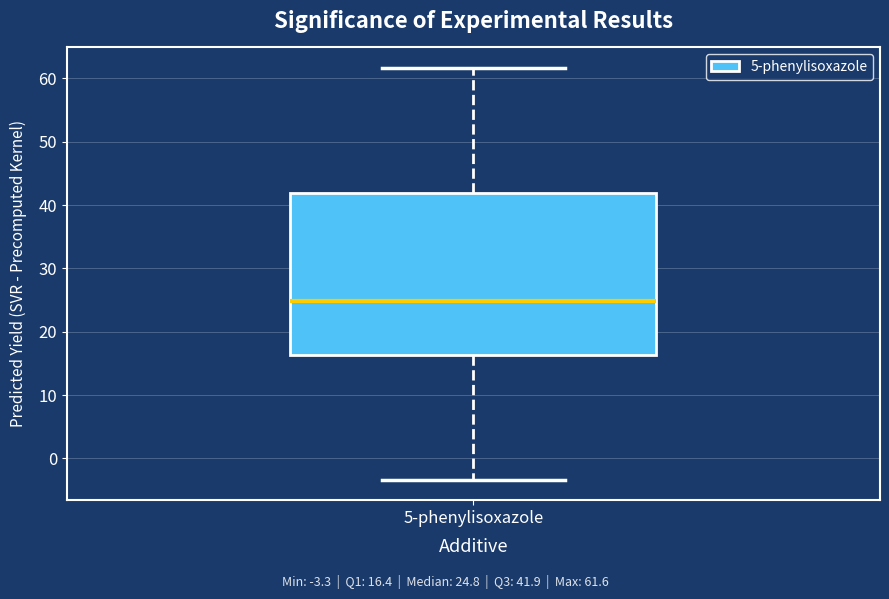

Read this box plot against the y-axis: the position of the median line, the range covered by the box, and the ends of both whiskers. The values are not printed on the chart, so give them approximately, as read against the axis.

median 25, box 16 to 42, whiskers -3 to 62